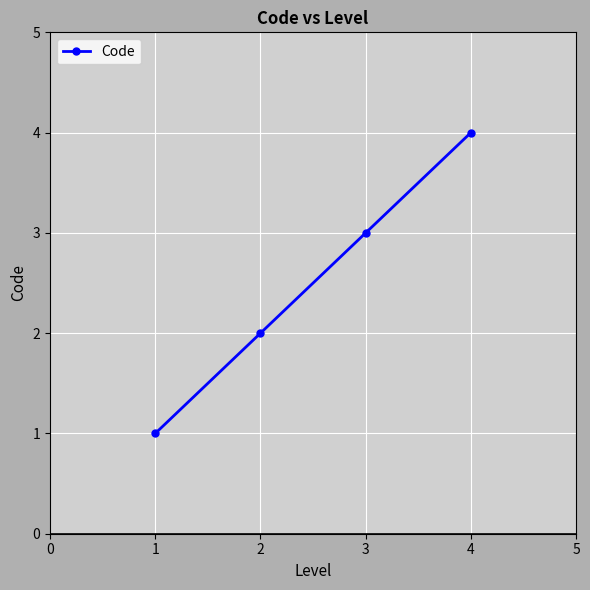

What is the smallest value displayed?

1